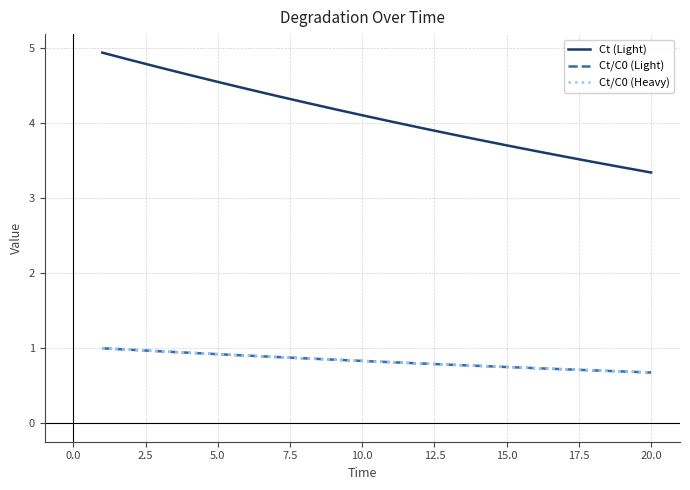

True or false: Ct (Light) and Ct/C0 (Light) cross at least once.

False